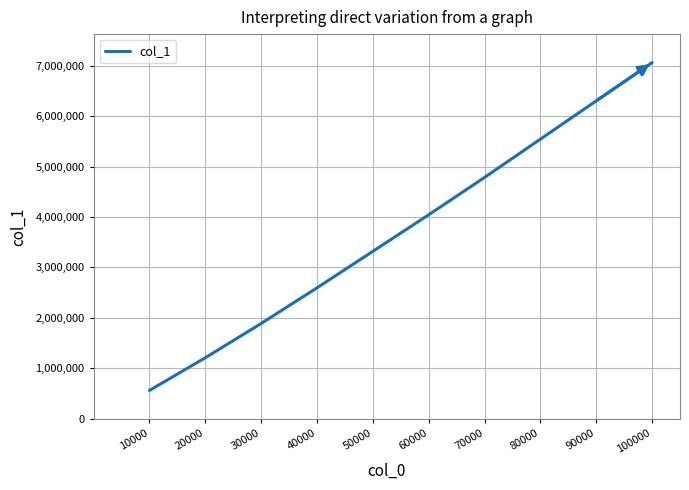

What is the maximum value shown in the chart?

7064798